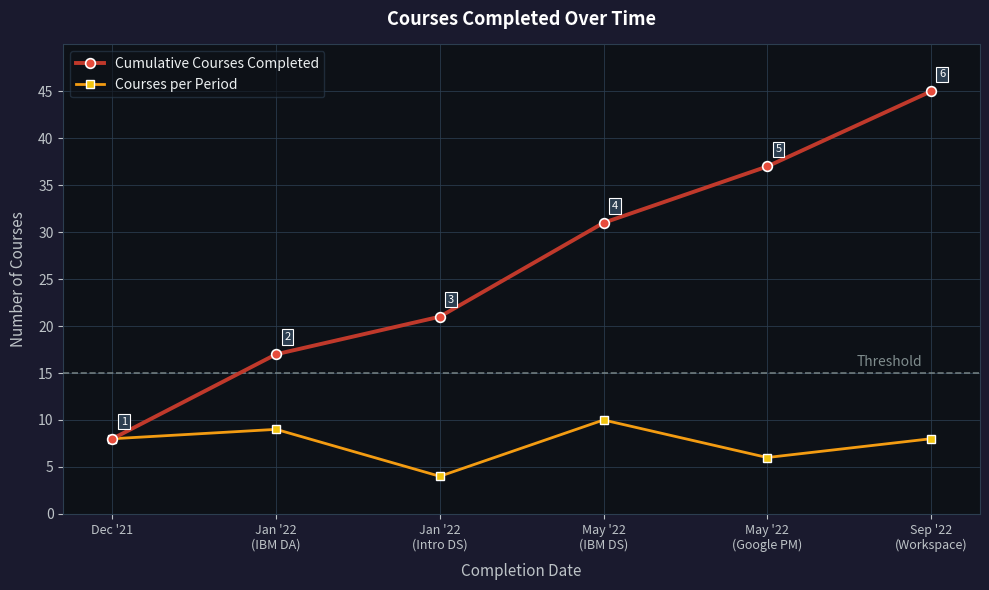

List the labels in order of Cumulative Courses Completed value, largest first.

Sep '22
(Workspace), May '22
(Google PM), May '22
(IBM DS), Jan '22
(Intro DS), Jan '22
(IBM DA), Dec '21